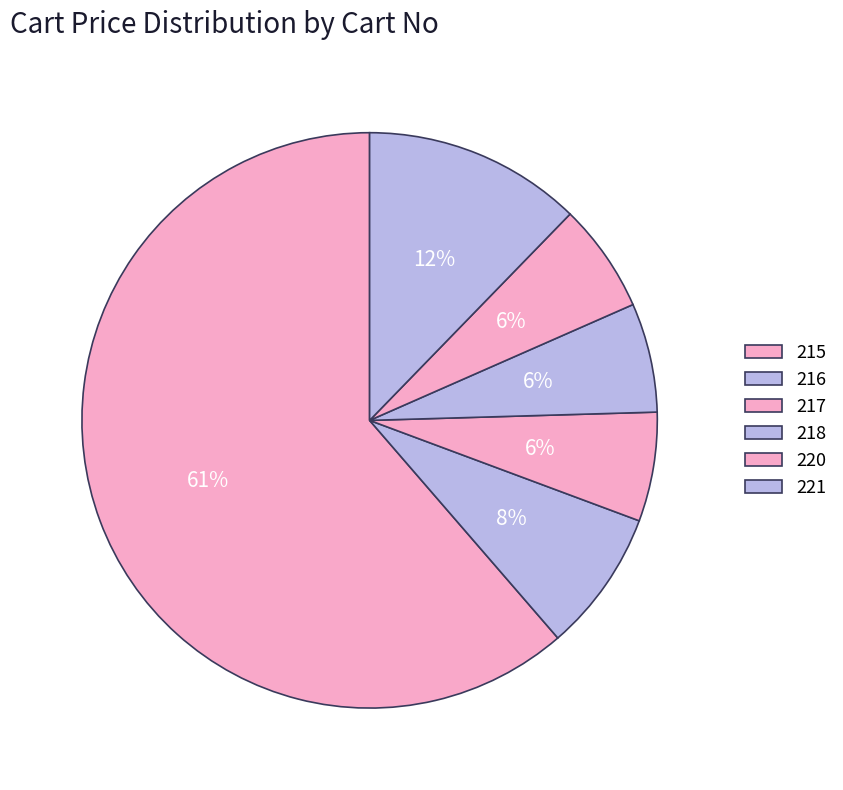

True or false: 215 accounts for 69% of the total.

False